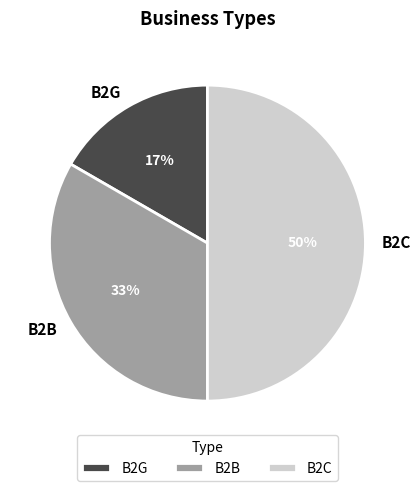

Rank the categories by value from highest to lowest.

B2C, B2B, B2G